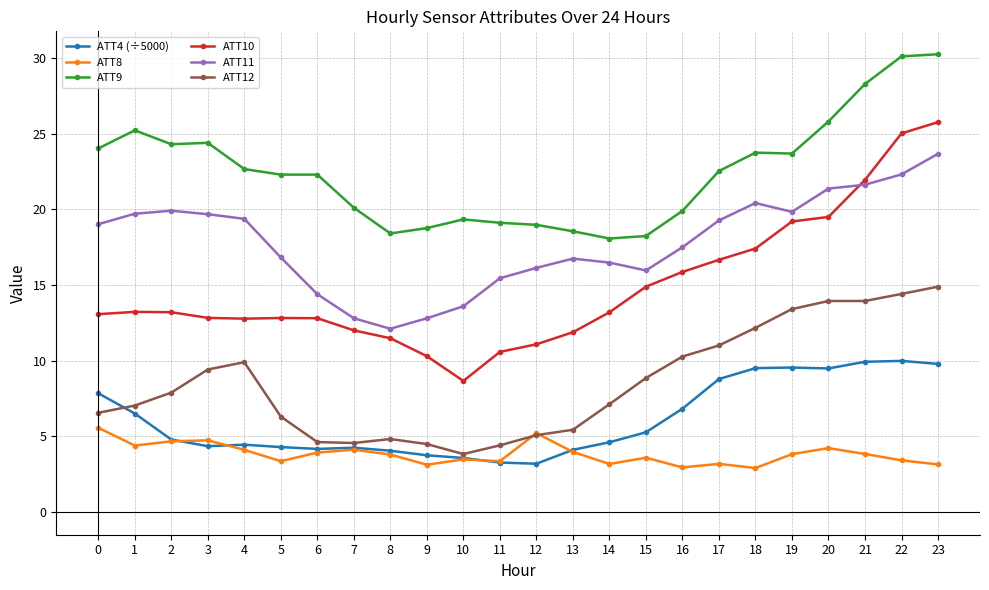

Between 1 and 2, which series saw the biggest shift?

ATT4 (÷5000)